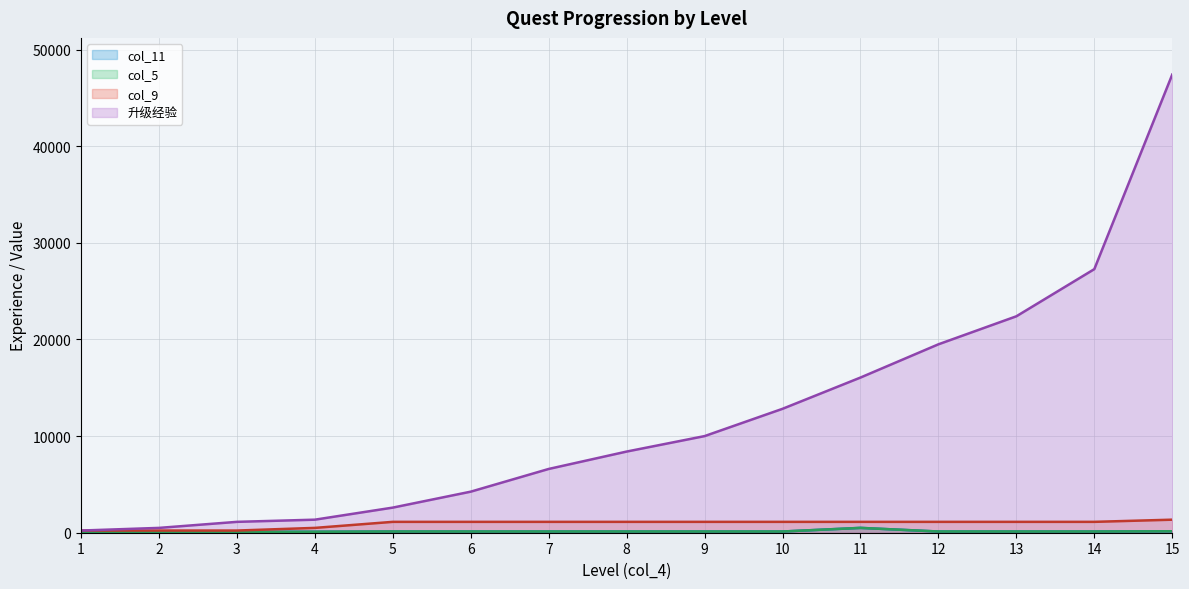

List the labels in order of col_5 value, largest first.

11, 15, 5, 6, 7, 8, 9, 10, 12, 13, 14, 4, 2, 3, 1